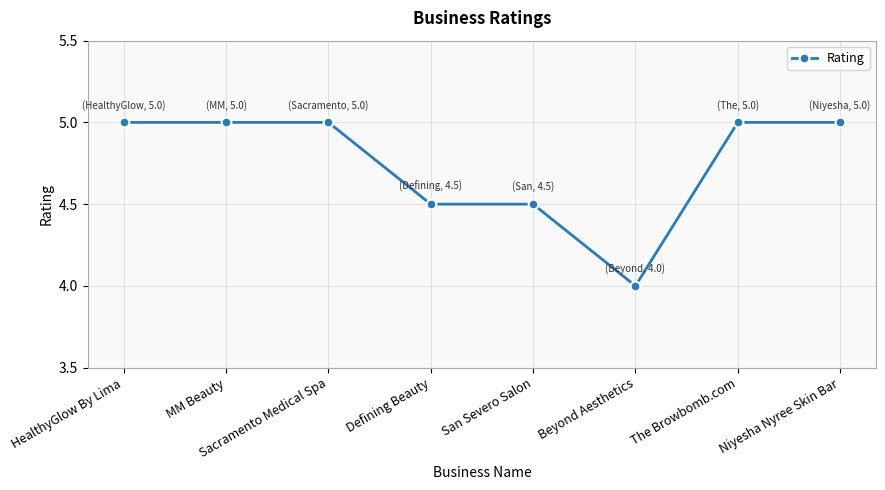

Is it true that the value at San Severo Salon is 4.5?

True